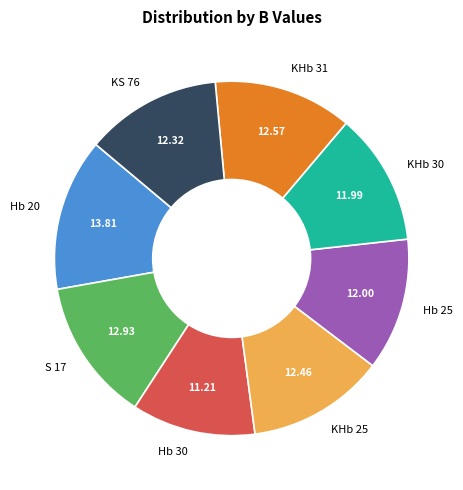

Does any single category account for the majority?

No